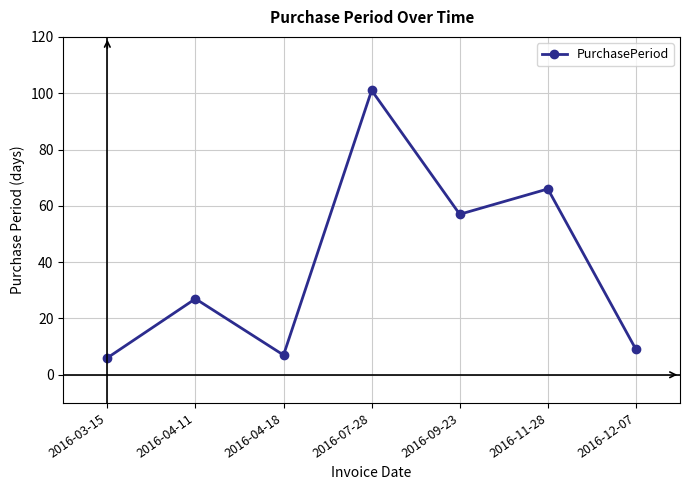

What is the smallest value displayed?

6